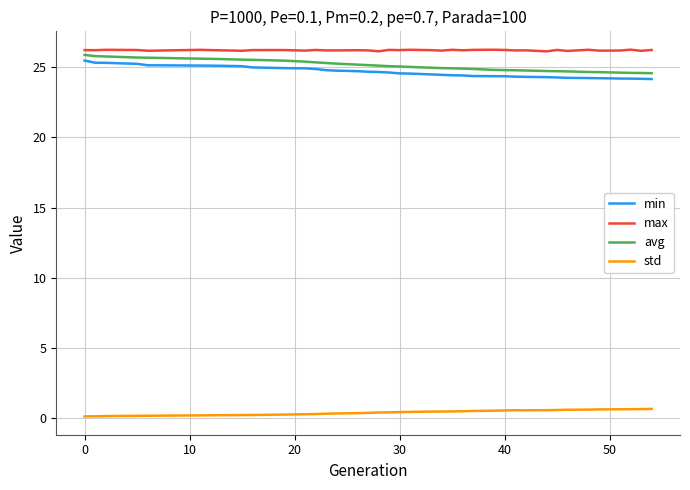

True or false: avg and min intersect in this chart.

False